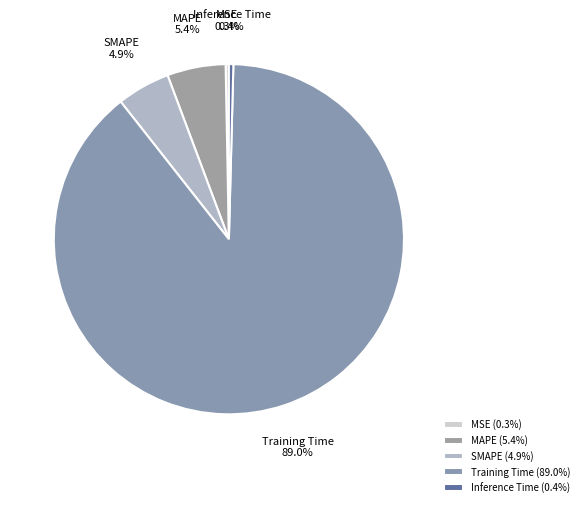

To the nearest percent, what is the difference between the largest and smallest slice percentages?

89%